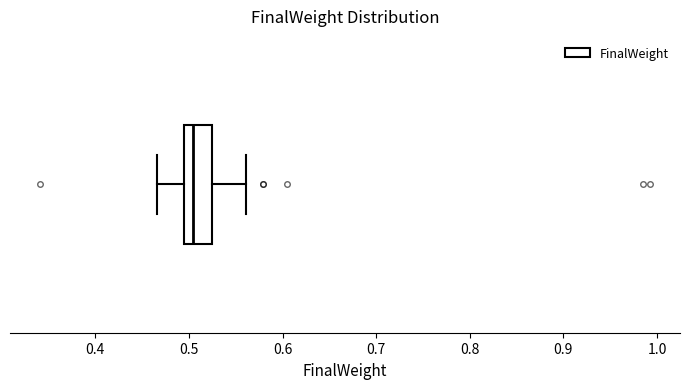

Where does the right whisker of the box end on the x-axis? The values are not printed on the chart, so give them approximately, as read against the axis.

0.56